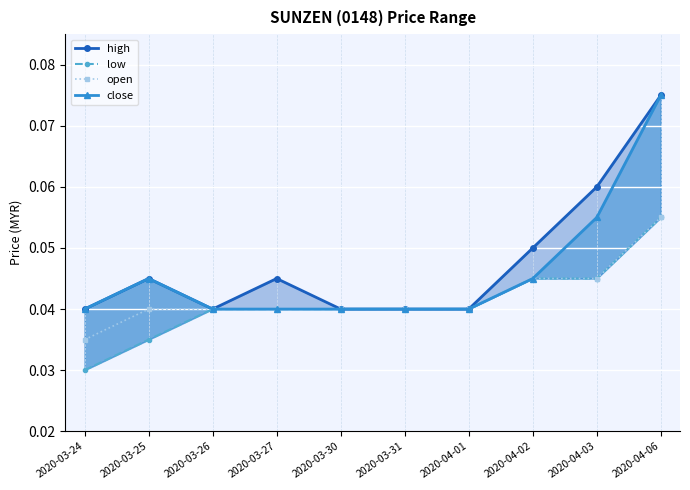

How many interior local peaks does the close series have?

1